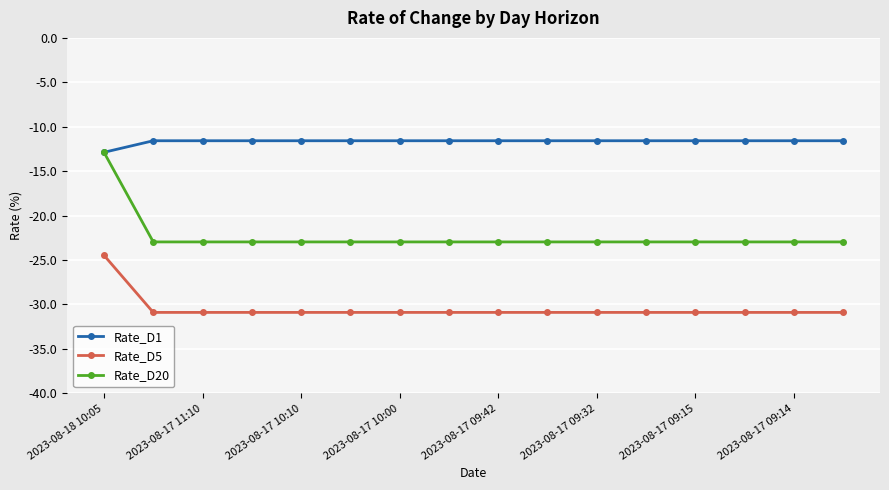

List the series in order of their overall mean, lowest first.

Rate_D5, Rate_D20, Rate_D1